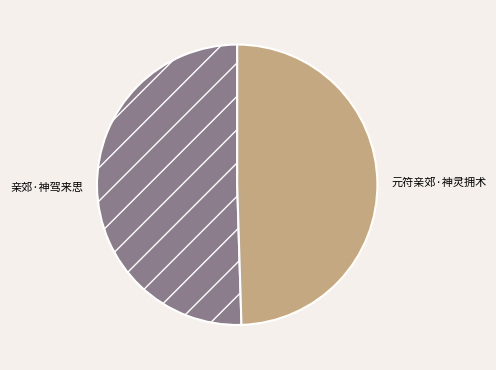

Is the sum of 元符亲郊·神灵拥术 and 亲郊·神驾来思 greater than half?

Yes